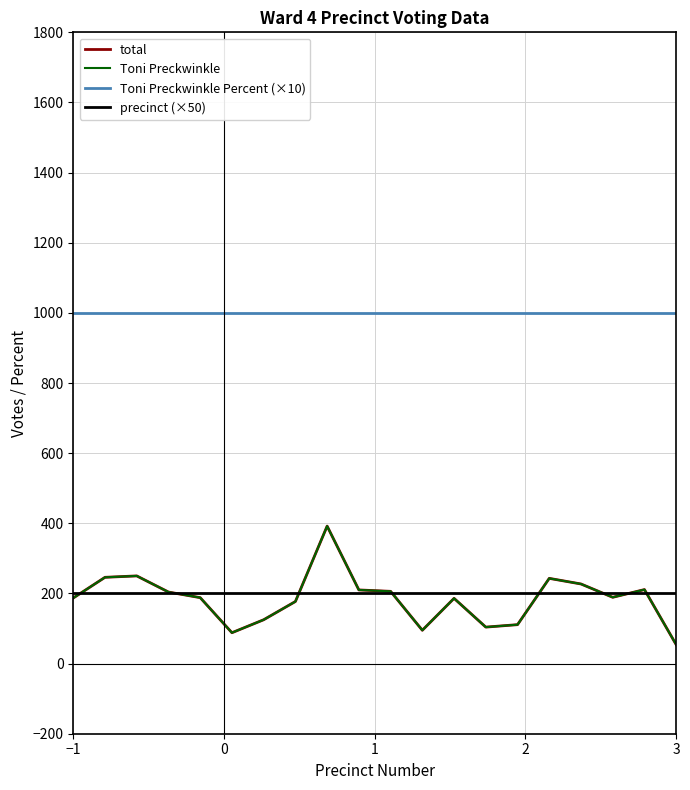

Does the chart display data point markers on the line(s)?

No